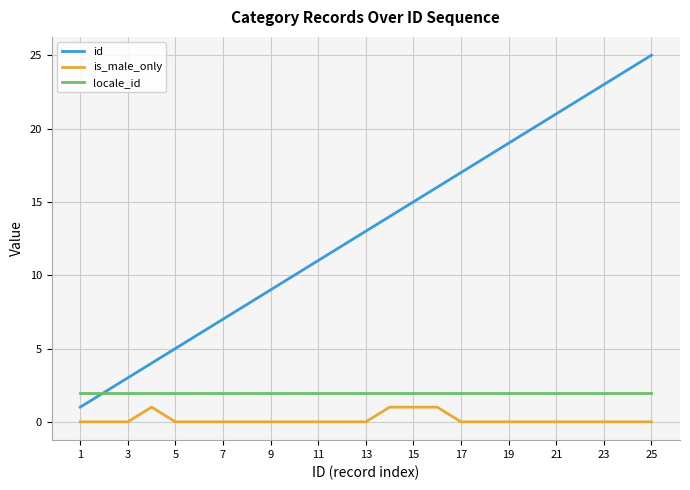

What is the average value of the locale_id series?

2